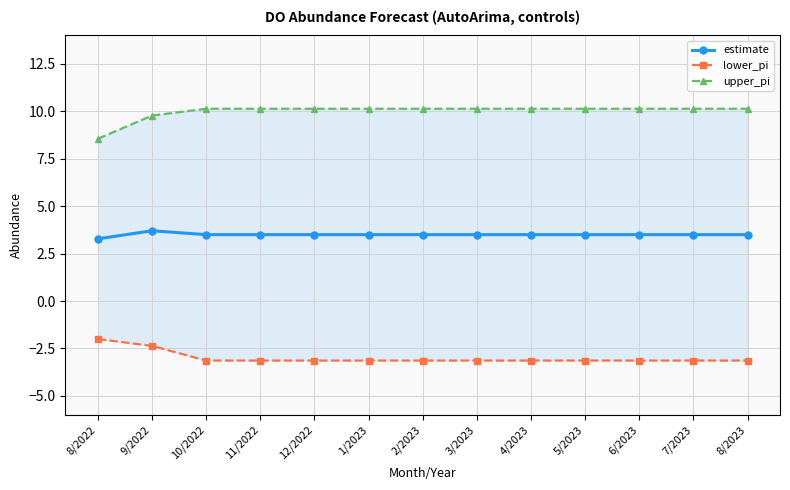

True or false: upper_pi has more than 2 interior local peaks.

False